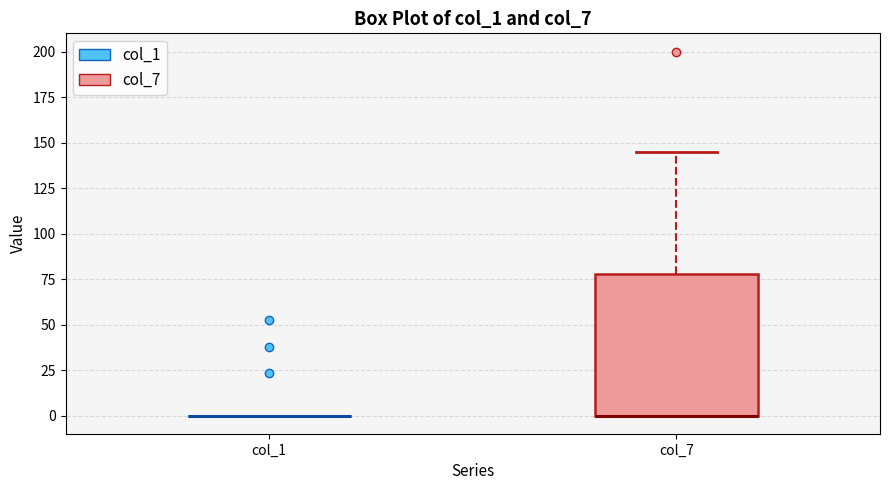

Reading left to right, transcribe this box plot: for each box, give where its median line is, the range the box spans, and where its two whiskers end, as read against the y-axis. The values are not printed on the chart, so give them approximately, as read against the axis.

col_1: box collapsed to a line at 0, whiskers 0 to 0
col_7: median 0 (drawn on the box's lower edge), box 0 to 80, whiskers 0 to 145